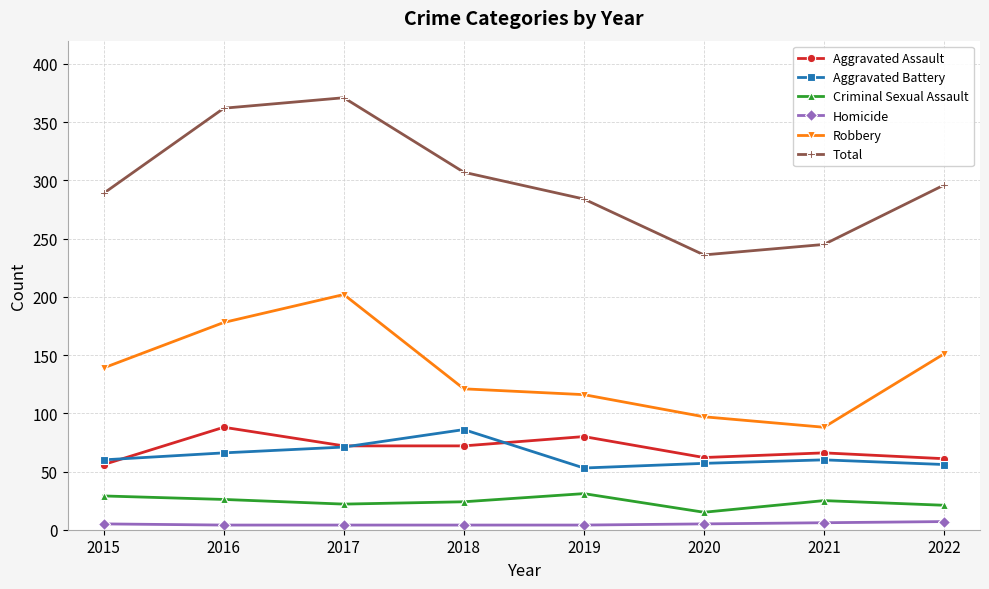

Read the Total value at 2015.

289